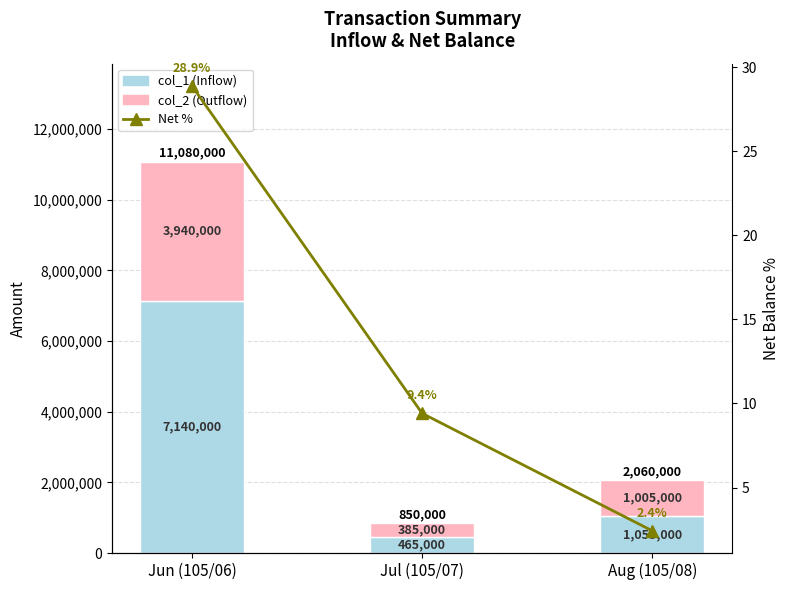

Between Jul (105/07) and Aug (105/08), which series saw the biggest shift?

col_2 (Outflow)